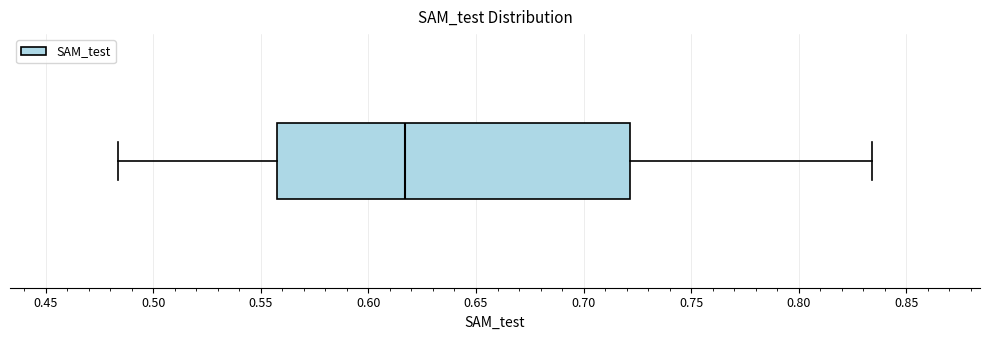

Read this box plot against the x-axis: the position of the median line, the range covered by the box, and the ends of both whiskers. The values are not printed on the chart, so give them approximately, as read against the axis.

median 0.615, box 0.560 to 0.720, whiskers 0.485 to 0.835